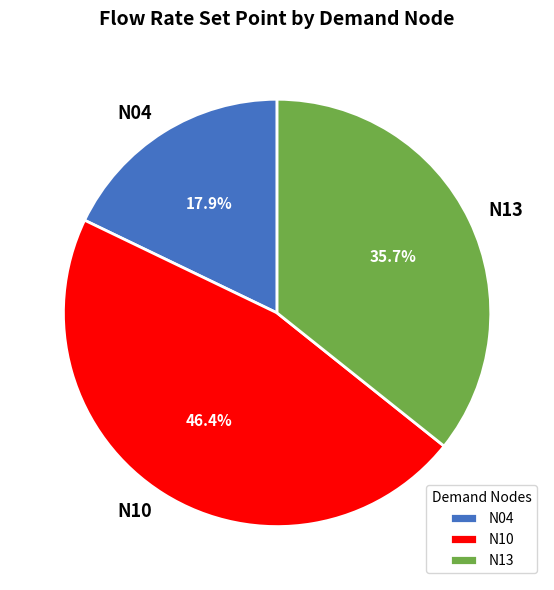

Which category has the smallest portion of the pie?

N04